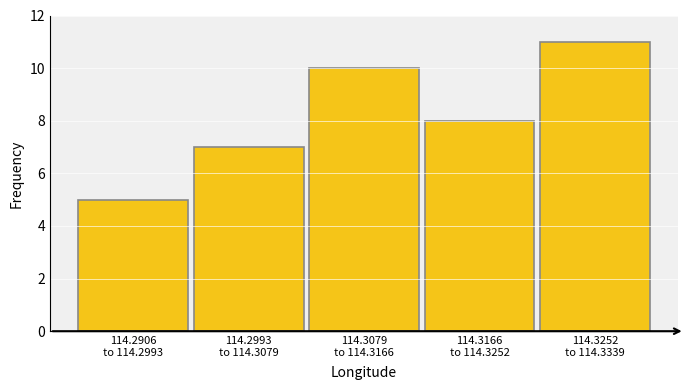

What is the smallest value displayed?

5